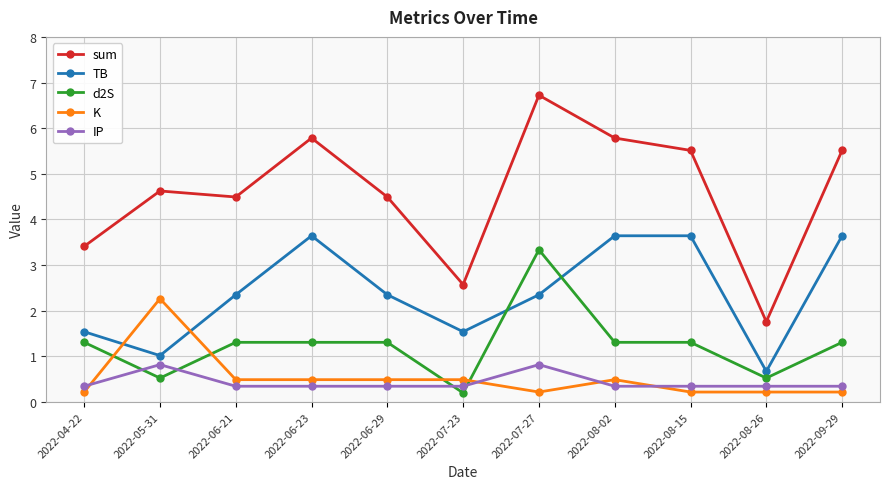

What position from the left is 2022-08-15?

9